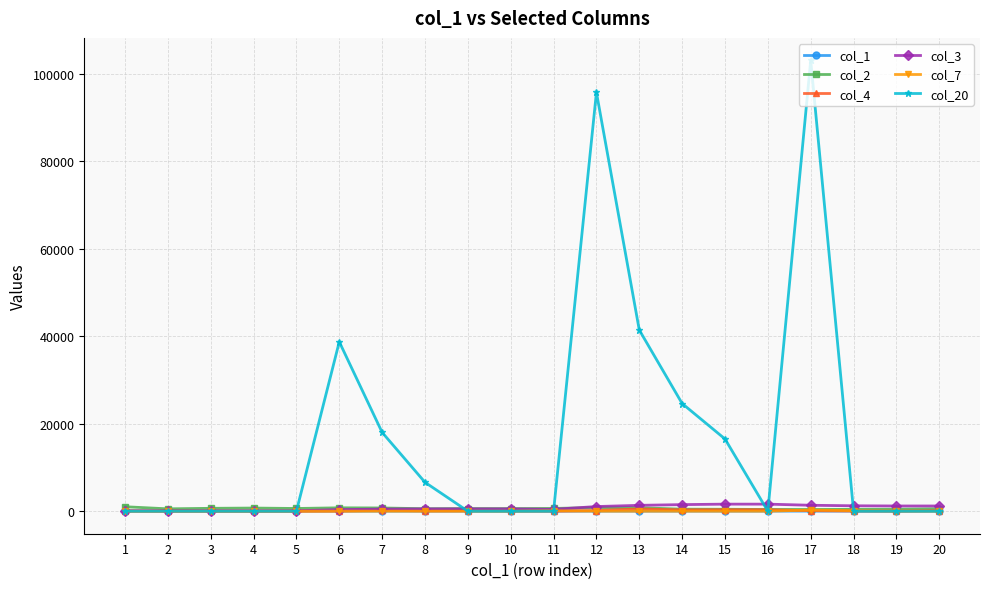

Which series has the largest total across all categories?

col_20